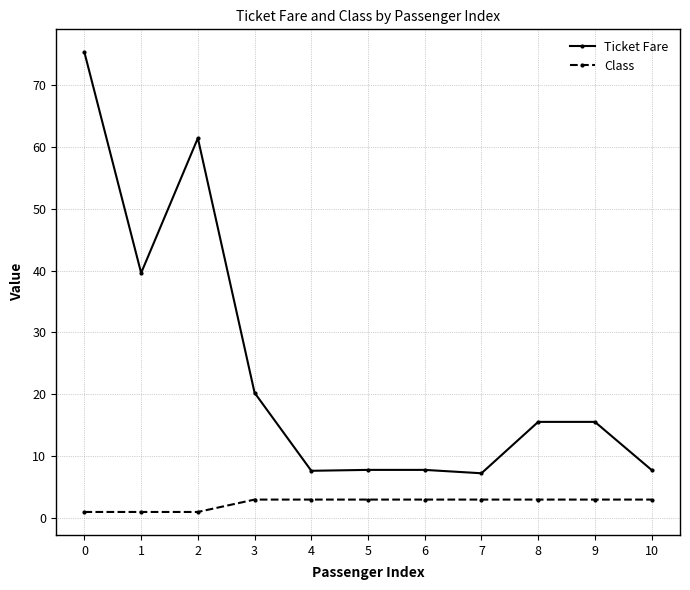

At which label is Ticket Fare closest to 41?

1